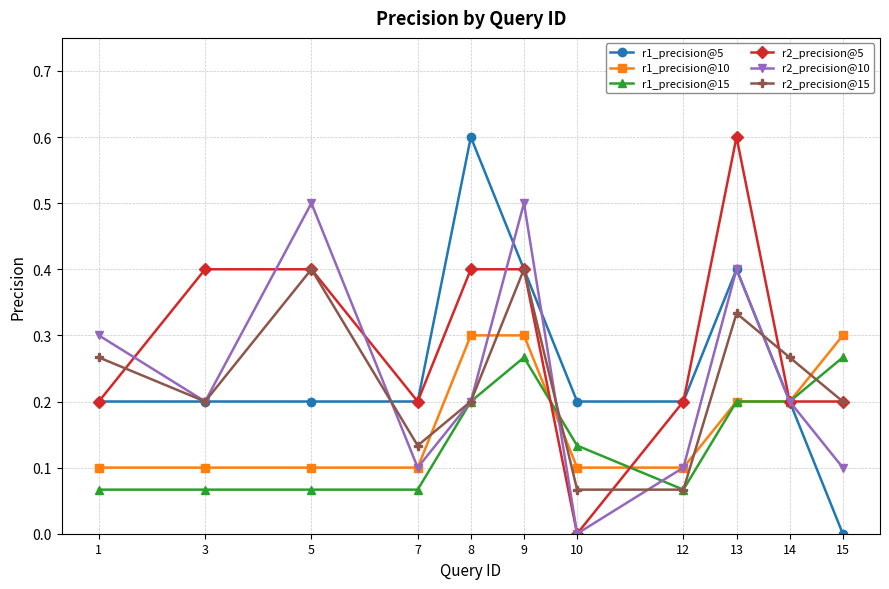

At which label does r1_precision@5 reach its minimum?

15